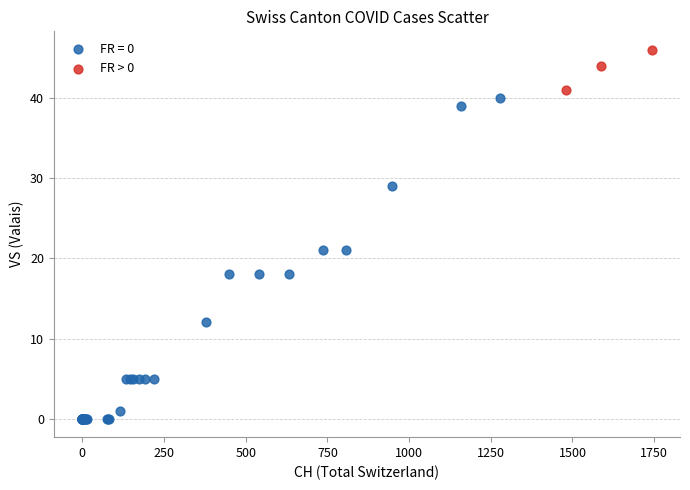

Which series reaches the maximum Y coordinate?

FR > 0